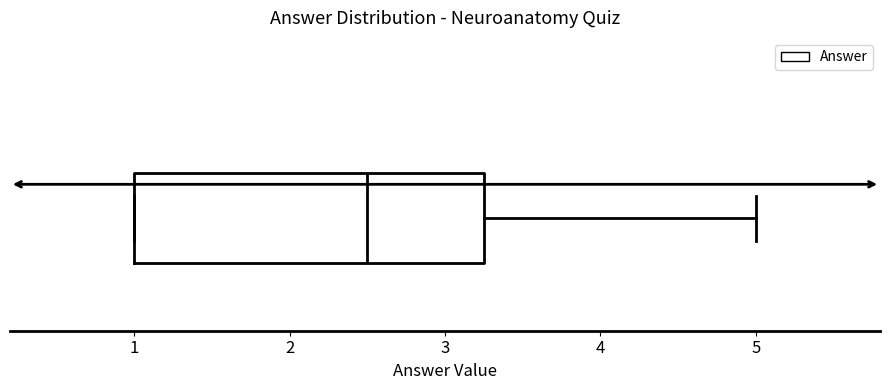

Transcribe this box plot: give where the median line is, the range the box spans, and where the two whiskers end, as read against the x-axis. The values are not printed on the chart, so give them approximately, as read against the axis.

median 2.5, box 1.0 to 3.3, whiskers 1.0 to 5.0